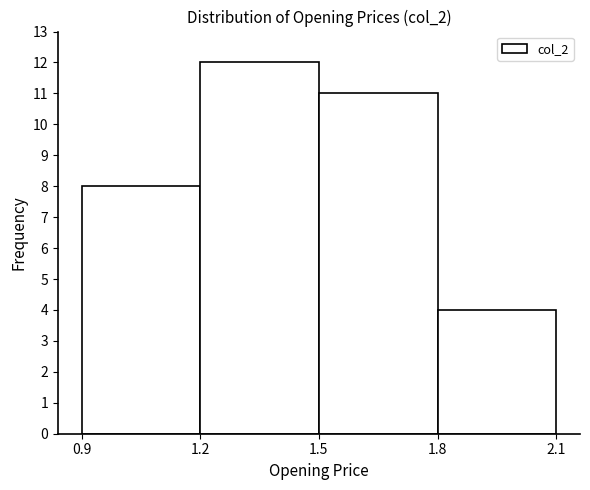

What is the height of the bar covering 1.8 to 2.1 on the x-axis? The values are not printed on the chart, so give them approximately, as read against the axis.

4